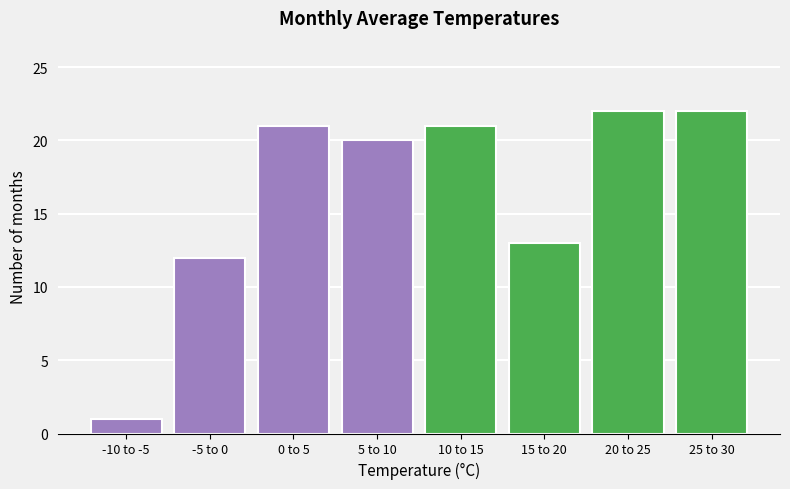

Reading left to right, what are all the values shown in this chart?

1	12	21	20	21	13	22	22